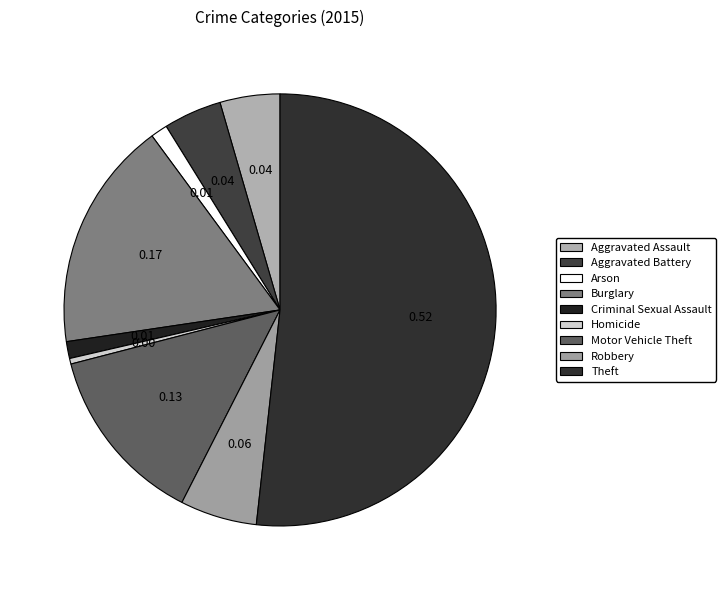

What percentage is the Aggravated Battery slice, to the nearest percent?

4%